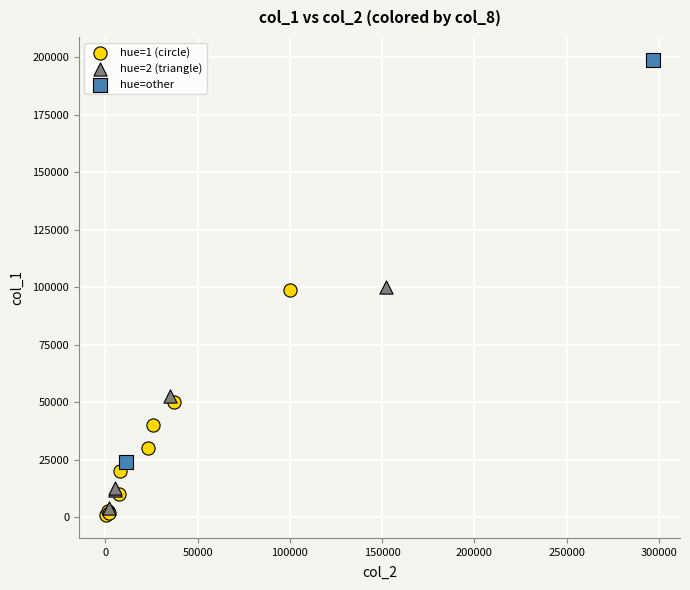

Which series contains the lowest Y value?

hue=1 (circle)